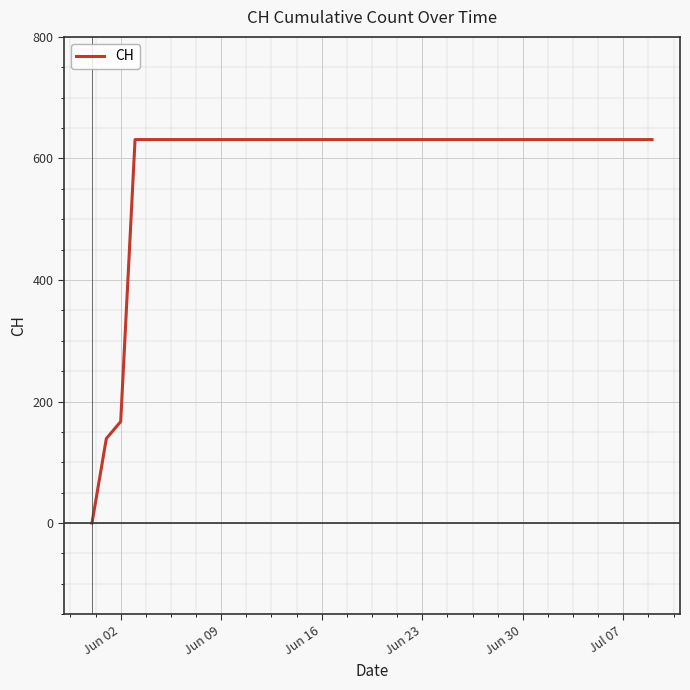

What is the maximum value shown in the chart?

631